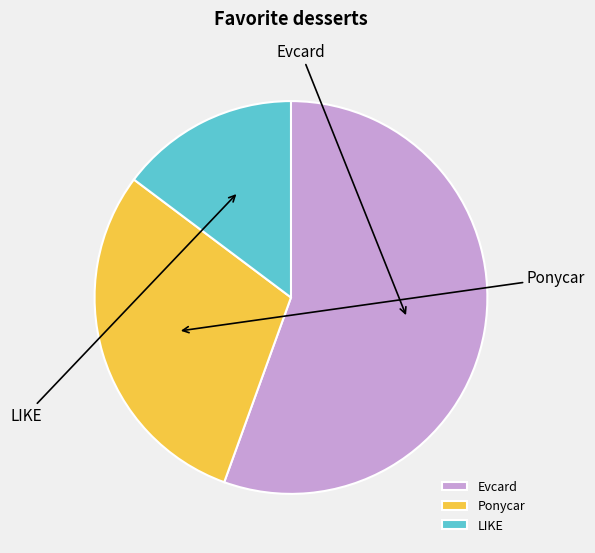

What percentage is the Evcard slice, to the nearest percent?

56%